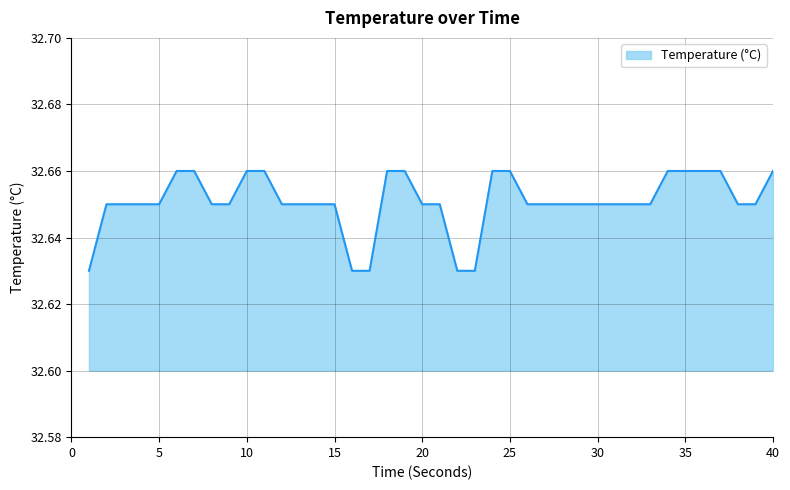

How many lines are shown in the chart?

1